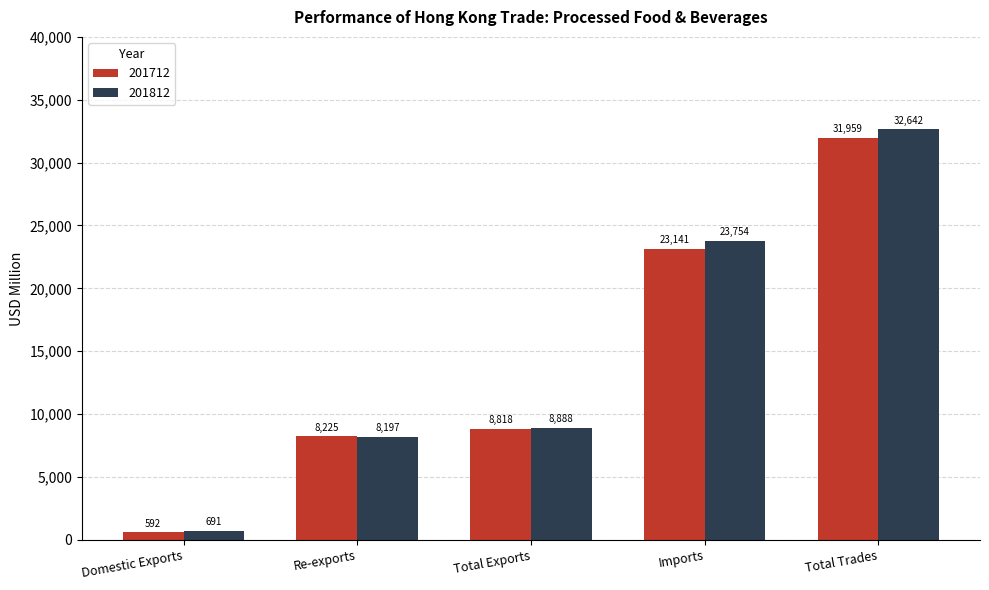

Which series has the largest total across all categories?

201812